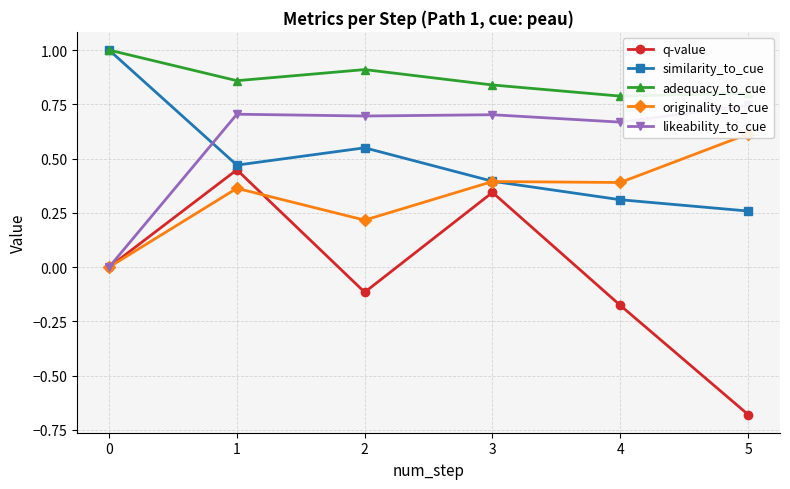

At which category does the chart reach its minimum across all series?

5